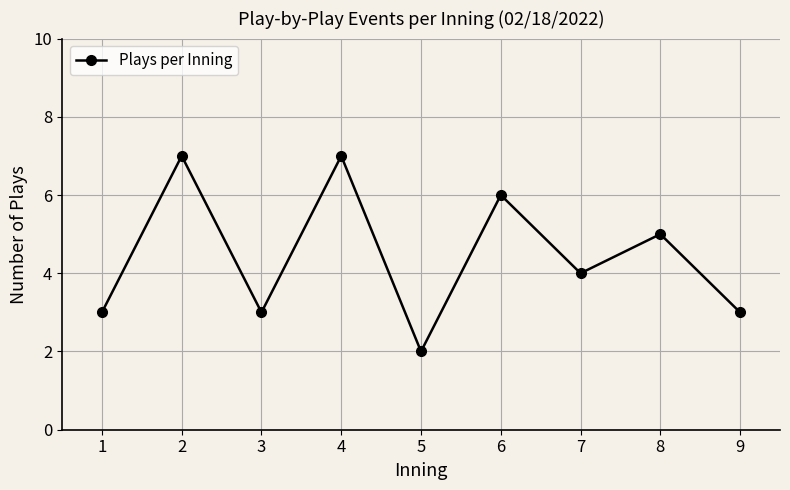

Reading left to right, extract all data points from this chart.

1=3	2=7	3=3	4=7	5=2	6=6	7=4	8=5	9=3